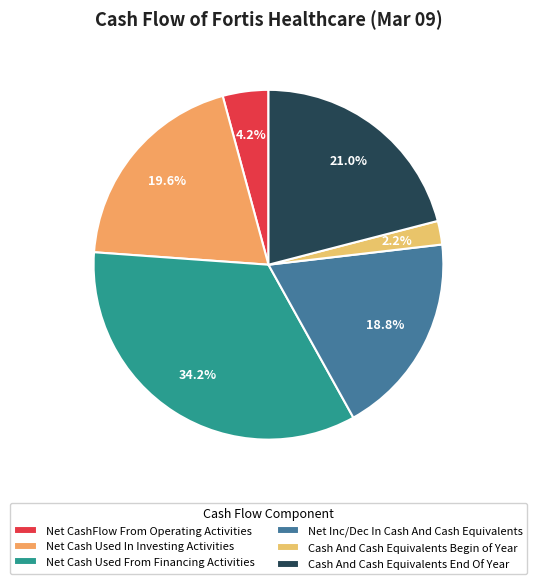

To the nearest percent, what is the difference between the largest and smallest slice percentages?

32%